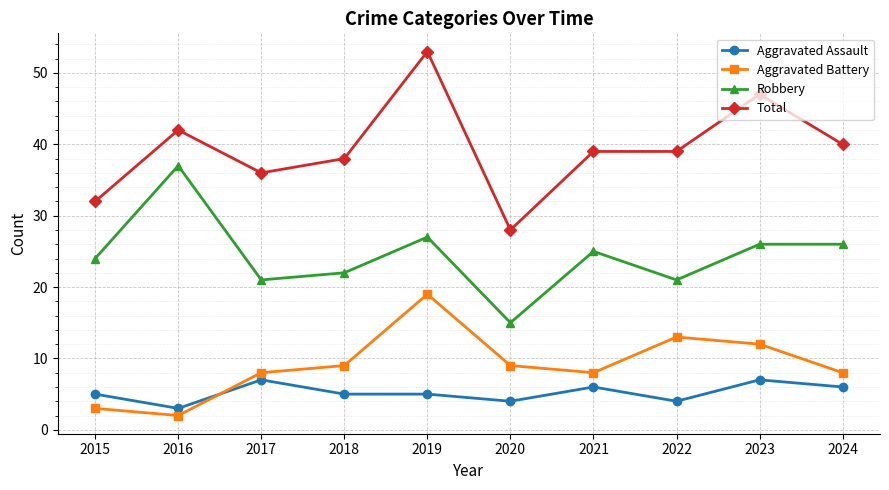

Is the value of Aggravated Battery at 2017 greater than the value of Robbery at 2018?

No